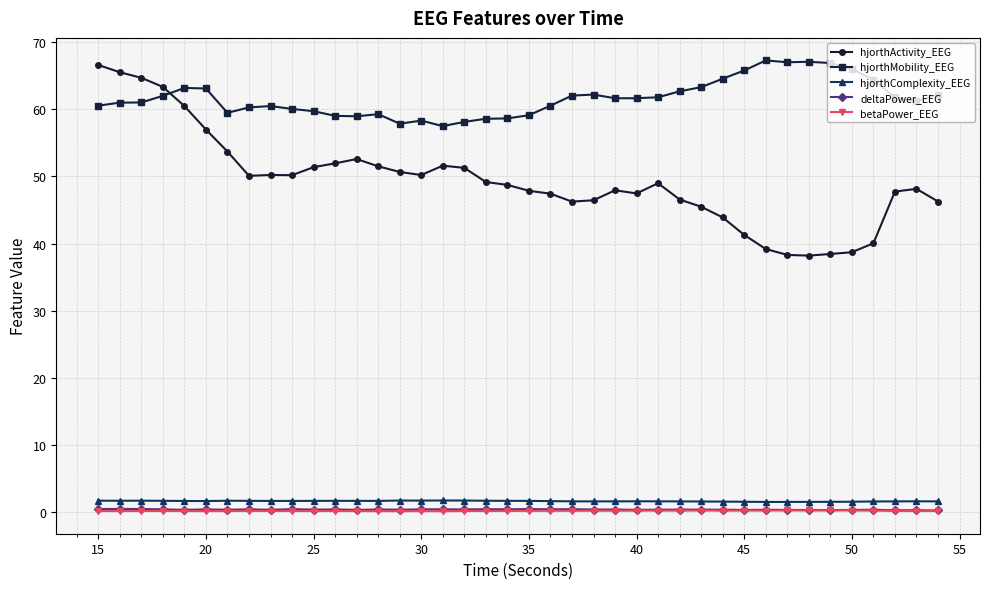

At how many categories does at least one series exceed 34?

40